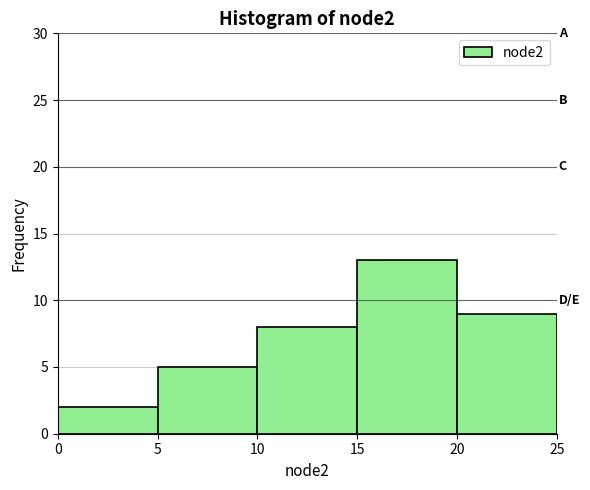

Reading left to right, transcribe this chart: for each bar, give the range it covers on the x-axis and its height. The values are not printed on the chart, so give them approximately, as read against the axis.

0 to 5: 2
5 to 10: 5
10 to 15: 8
15 to 20: 13
20 to 25: 9